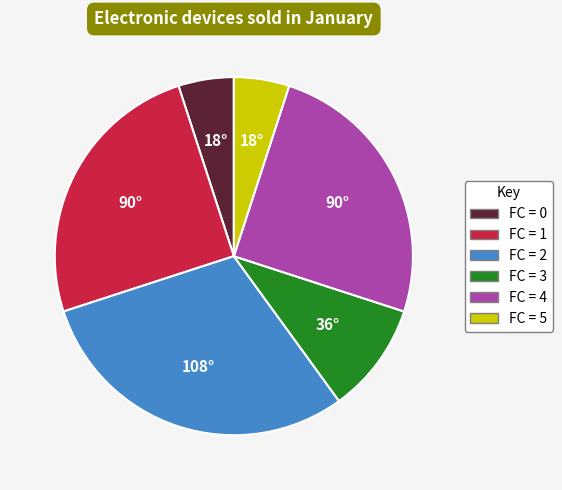

Is there any slice that represents more than half of the pie?

No